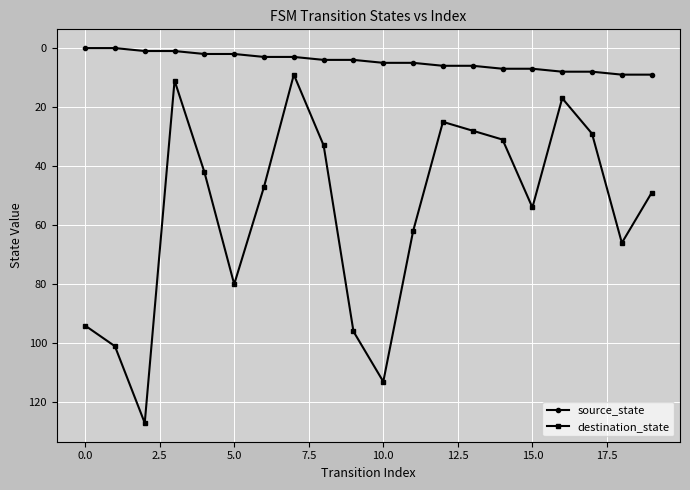

What is the lowest value of the destination_state series?

9